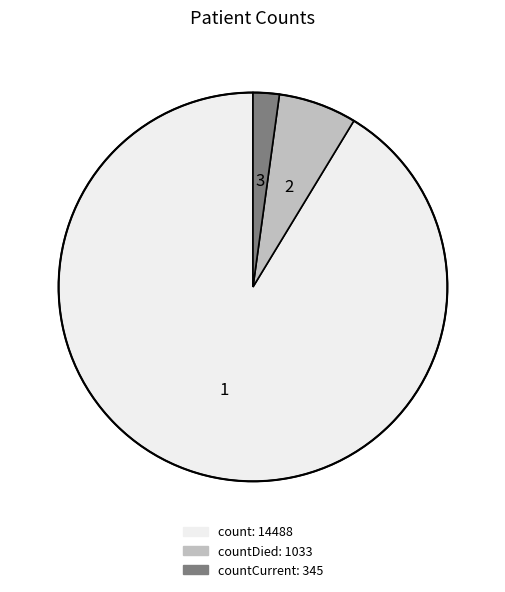

Is there any slice that represents more than half of the pie?

Yes